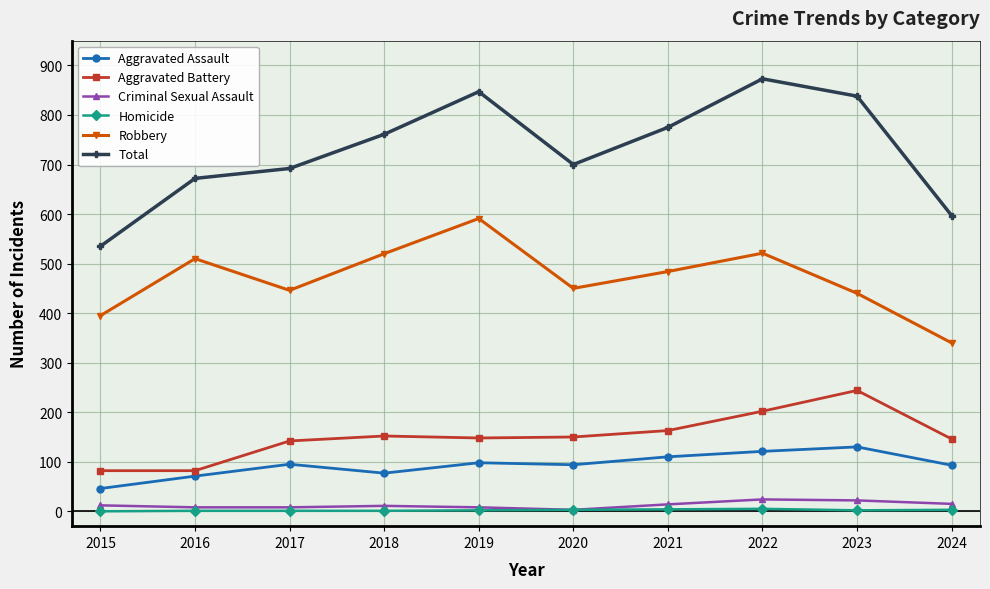

At how many categories does at least one series exceed 168?

10